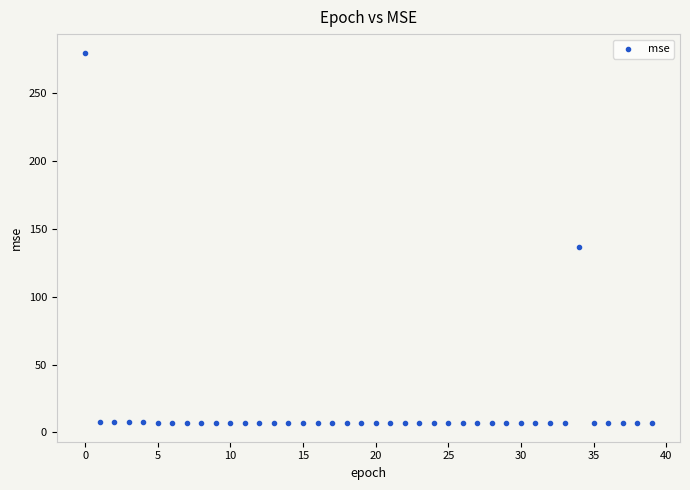

What is the range of Y values (max minus min)?

273.3